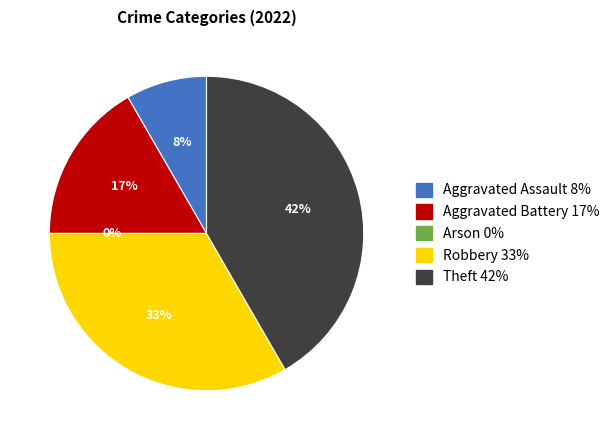

What is the total percentage of Aggravated Assault and Theft?

50.0%